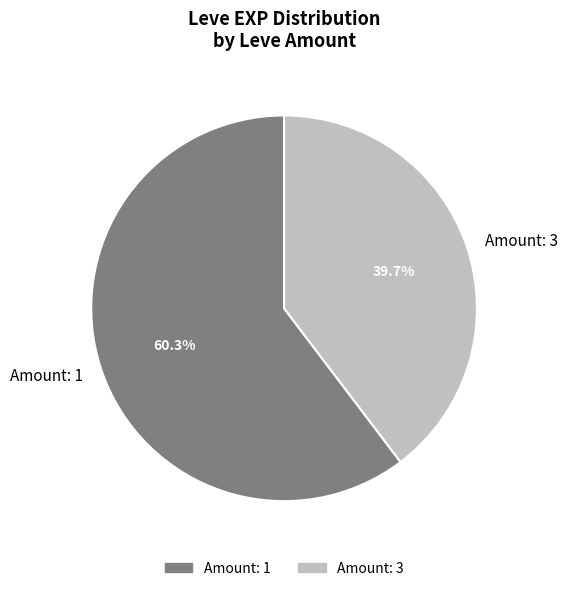

Which category has the smallest portion of the pie?

Amount: 3